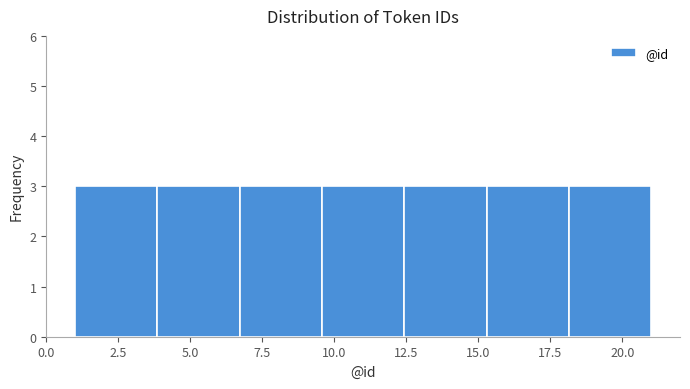

Reading left to right, transcribe this chart: for each bar, give the range it covers on the x-axis and its height. Neither the bar edges nor the heights are printed on the chart, so give them approximately, as read against the axes.

1.0 to 4.0: 3
4.0 to 6.5: 3
6.5 to 9.5: 3
9.5 to 12.5: 3
12.5 to 15.5: 3
15.5 to 18.0: 3
18.0 to 21.0: 3